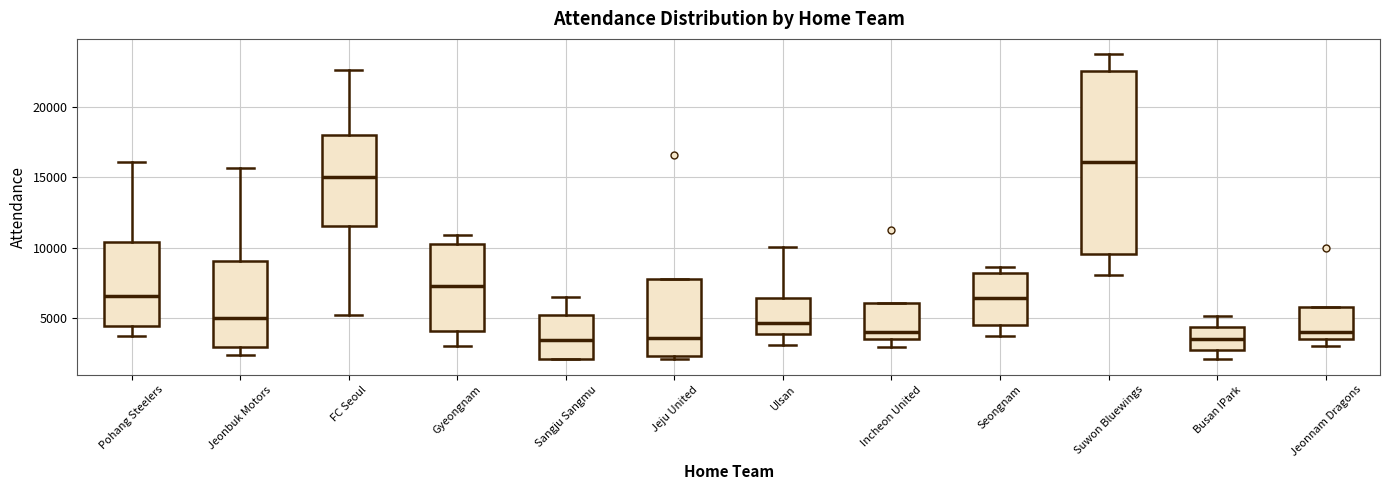

Comparing the boxes themselves (not the whiskers), which one is the tallest?

Suwon Bluewings